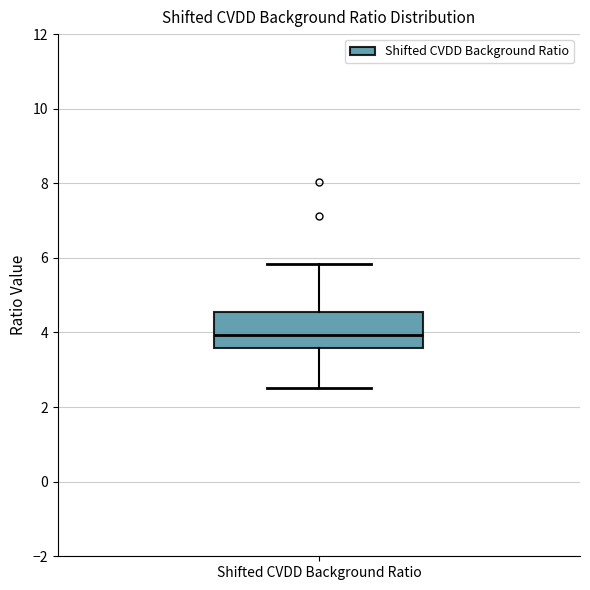

Where does the upper whisker of the box for Shifted CVDD Background Ratio end on the y-axis? The values are not printed on the chart, so give them approximately, as read against the axis.

5.8